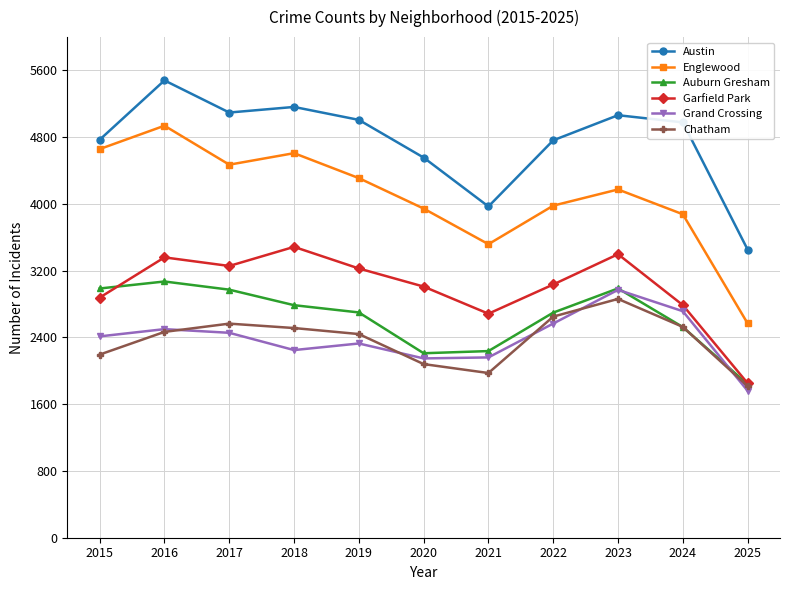

What is the total value across all series at 2025?

13293